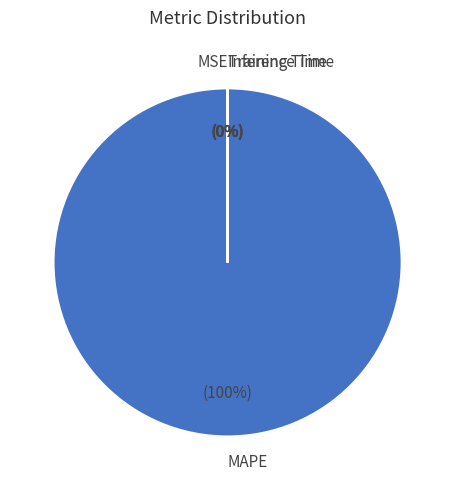

Does MAPE account for over 50% of the chart?

Yes